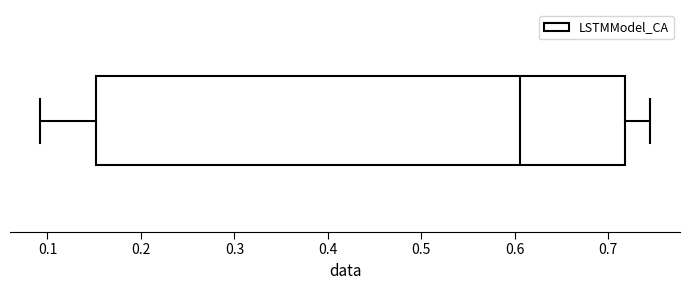

Read this box plot against the x-axis: the position of the median line, the range covered by the box, and the ends of both whiskers. The values are not printed on the chart, so give them approximately, as read against the axis.

median 0.61, box 0.15 to 0.72, whiskers 0.09 to 0.74